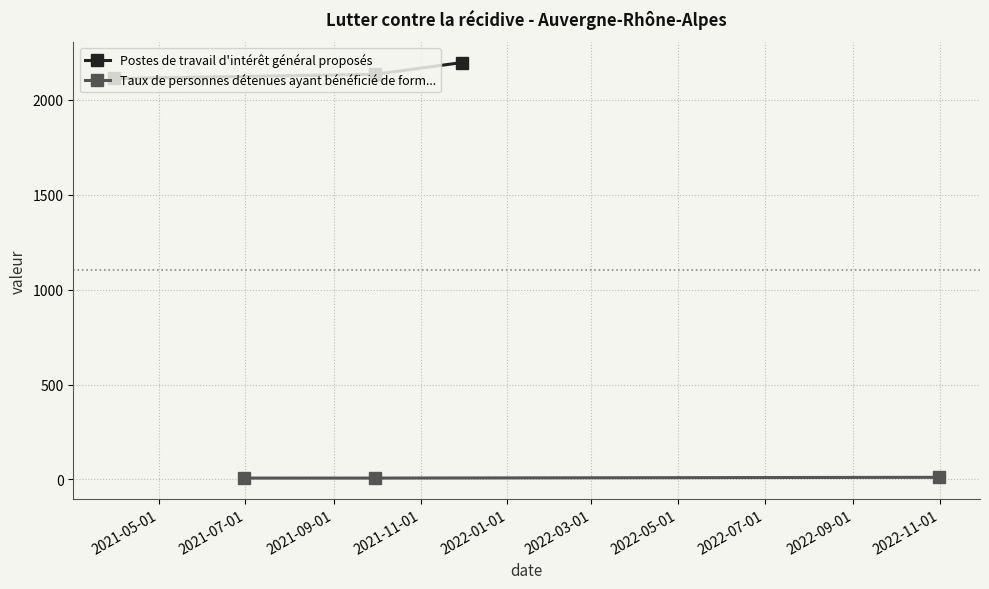

At how many categories does at least one series exceed 1136?

3